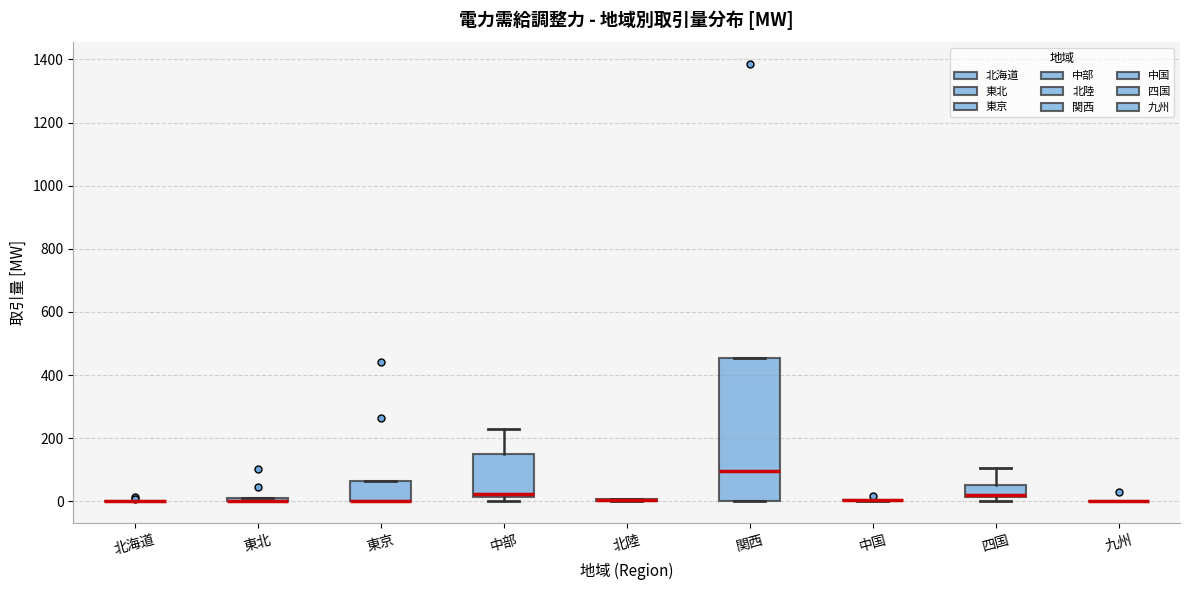

Where is the upper edge of the box for 東北 on the y-axis? The values are not printed on the chart, so give them approximately, as read against the axis.

20